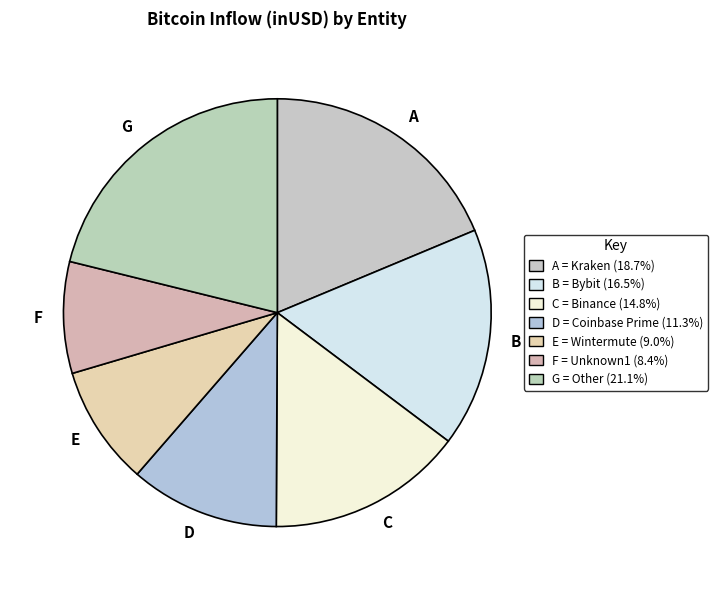

Between F and B, which is larger?

B